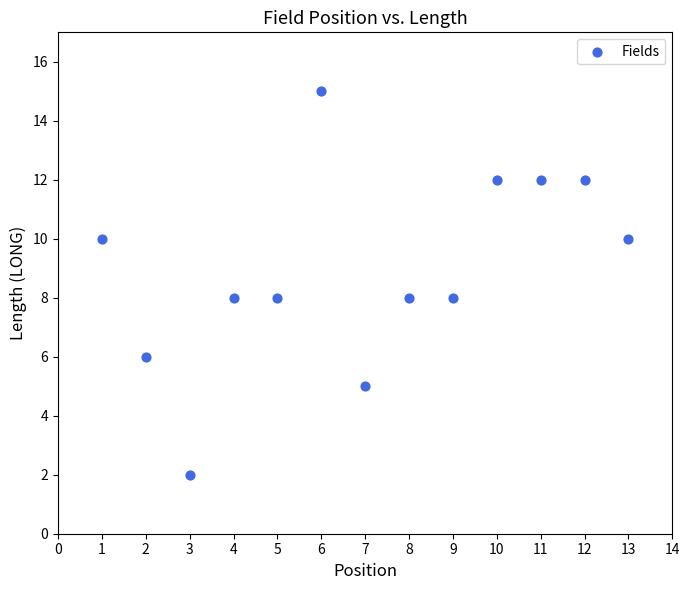

What is the range of X values (max minus min)?

12